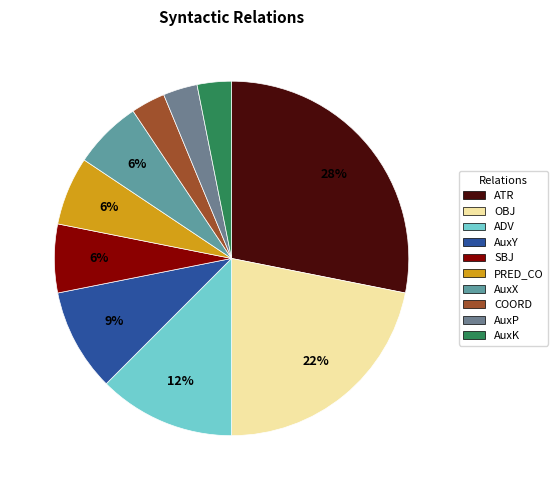

To the nearest percent, what percentage of the pie is OBJ?

22%